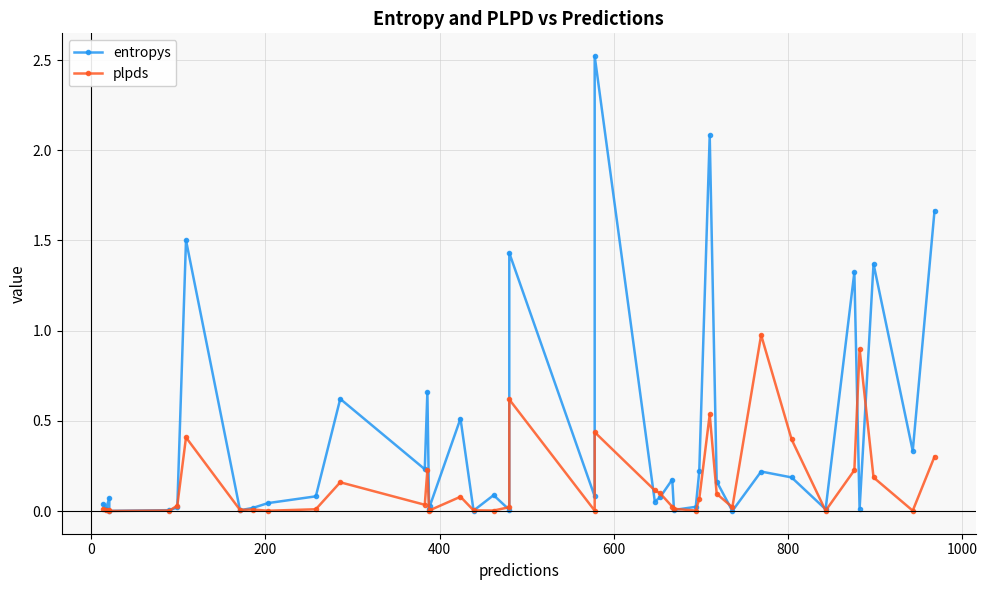

What is the difference between the maximum and minimum values in the plpds series?

1.0